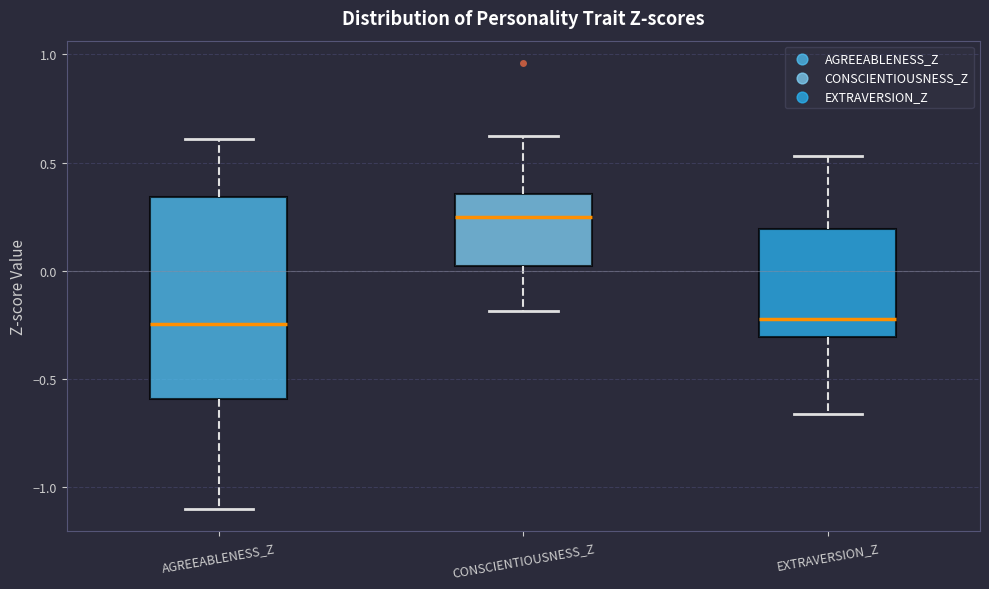

Where is the lower edge of the box for EXTRAVERSION_Z on the y-axis? The values are not printed on the chart, so give them approximately, as read against the axis.

-0.30